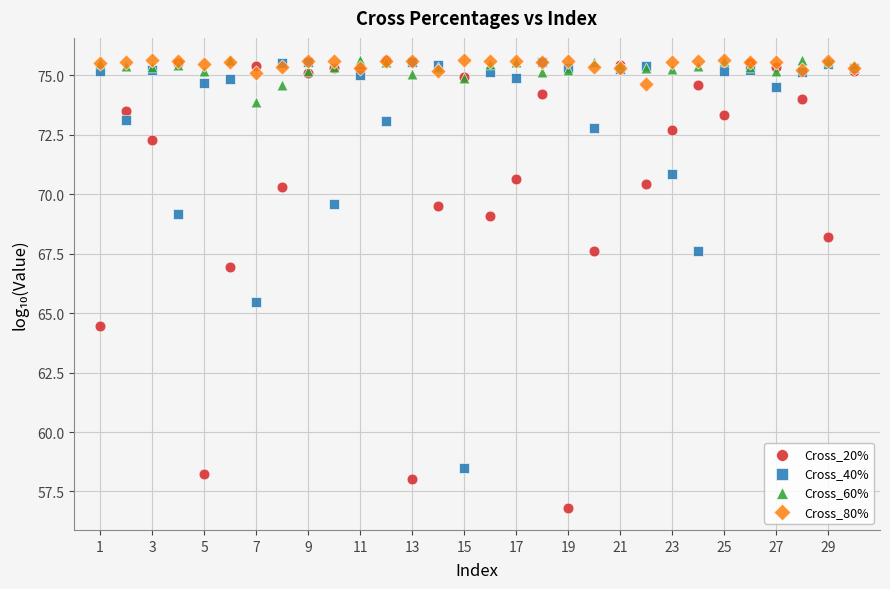

In the Cross_20% series, what Y value is closest to 66?

67.0